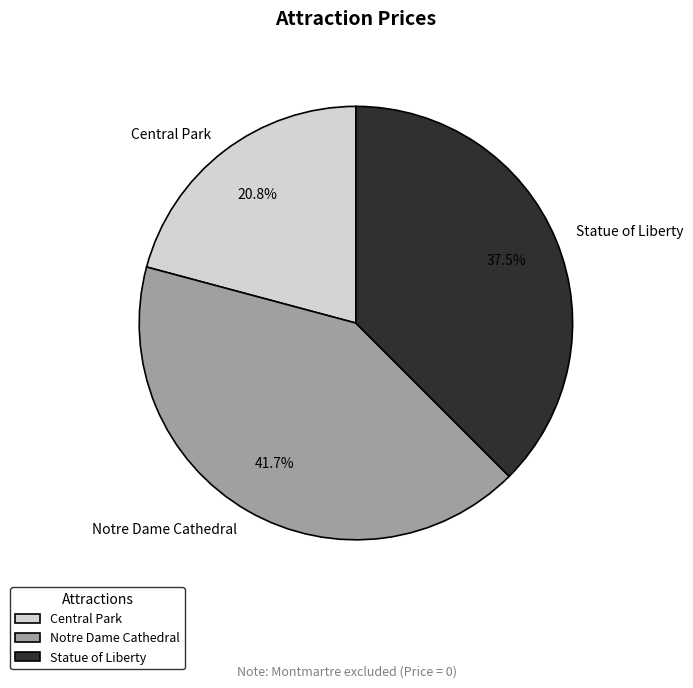

Does any single category account for the majority?

No